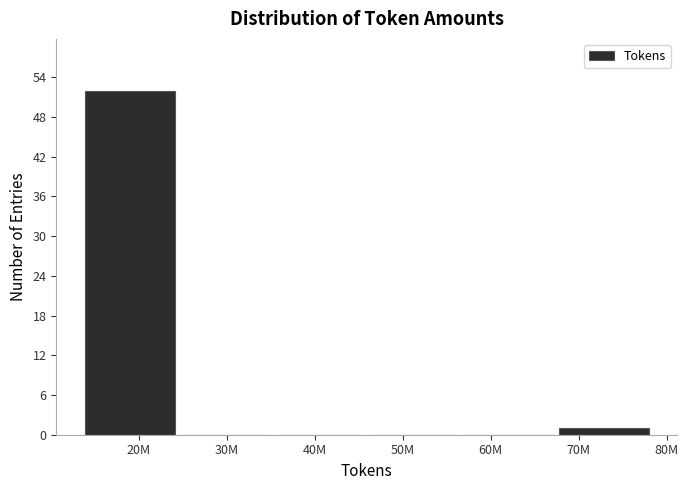

Reading left to right, list all the values displayed in this chart.

20M=52	30M=0	40M=0	50M=0	60M=0	70M=1